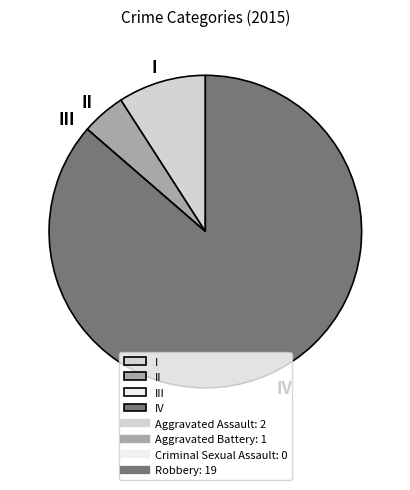

Does II account for over 50% of the chart?

No